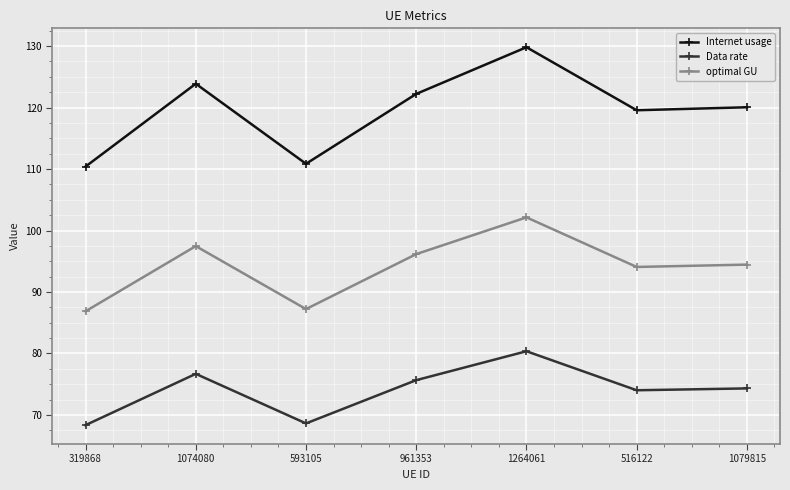

Reading right to left, transcribe all the data shown in this chart.

Internet usage: 1079815=120.0	516122=119.6	1264061=129.8	961353=122.2	593105=110.9	1074080=123.9	319868=110.4
Data rate: 1079815=74.3	516122=74.0	1264061=80.4	961353=75.7	593105=68.6	1074080=76.7	319868=68.3
optimal GU: 1079815=94.5	516122=94.1	1264061=102.1	961353=96.2	593105=87.2	1074080=97.5	319868=86.9